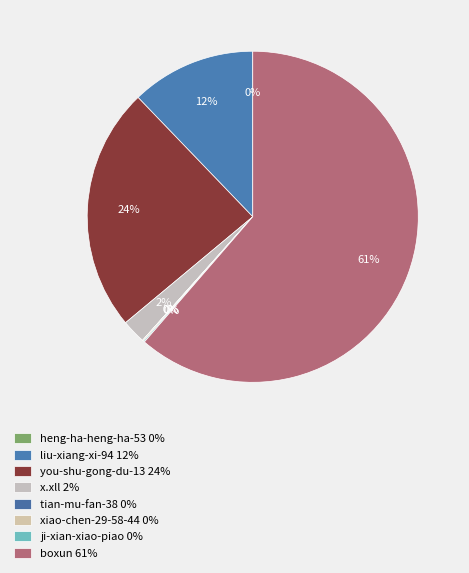

What is the ratio of the value at tian-mu-fan-38 to the value at heng-ha-heng-ha-53?

0.2